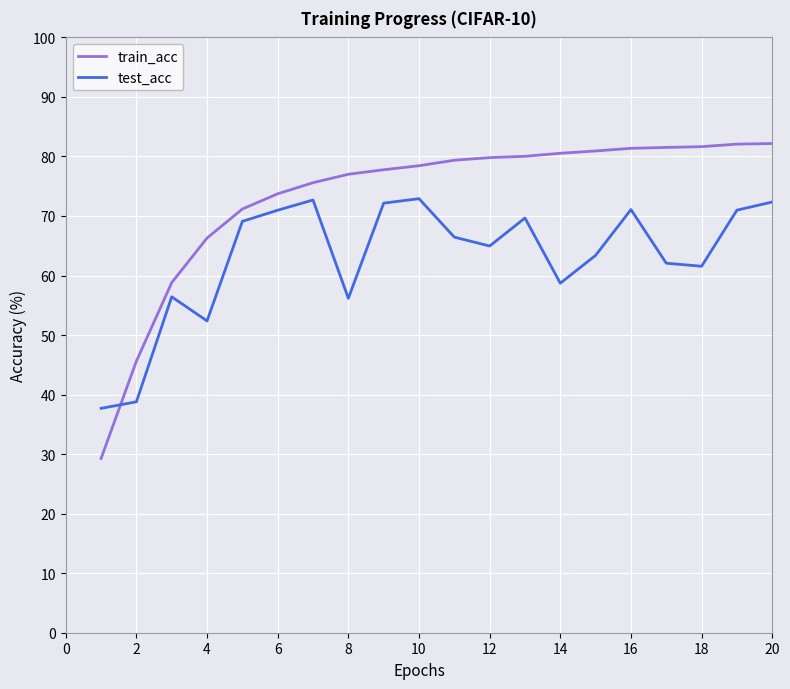

Which series has the largest total across all categories?

train_acc